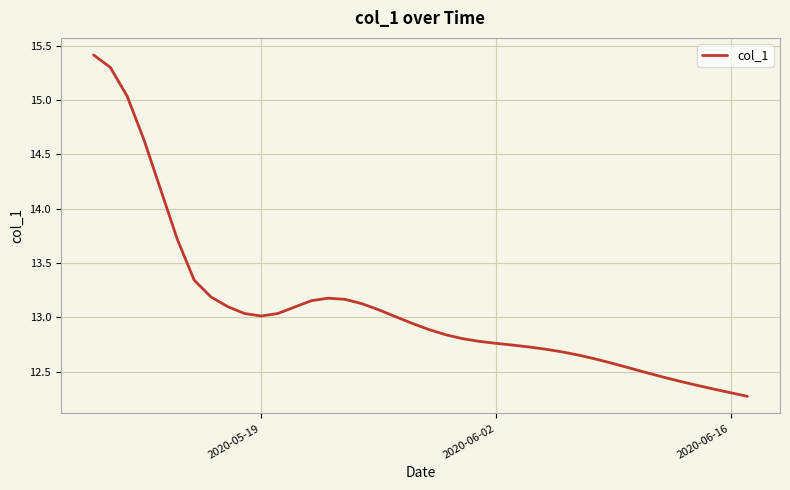

What is the maximum value shown in the chart?

15.4